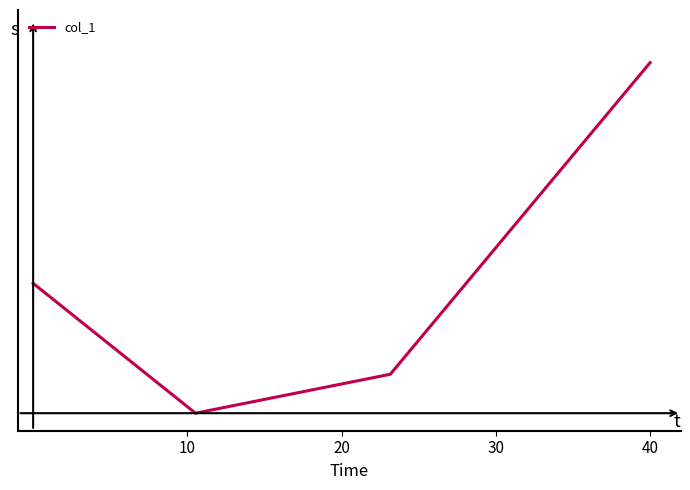

What is the average value?

0.3